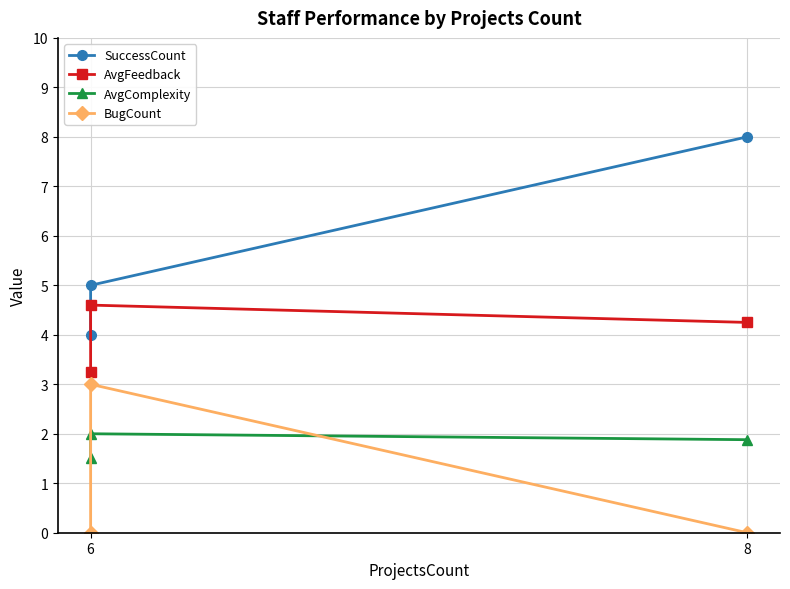

At which category is the sum across all series the highest?

6